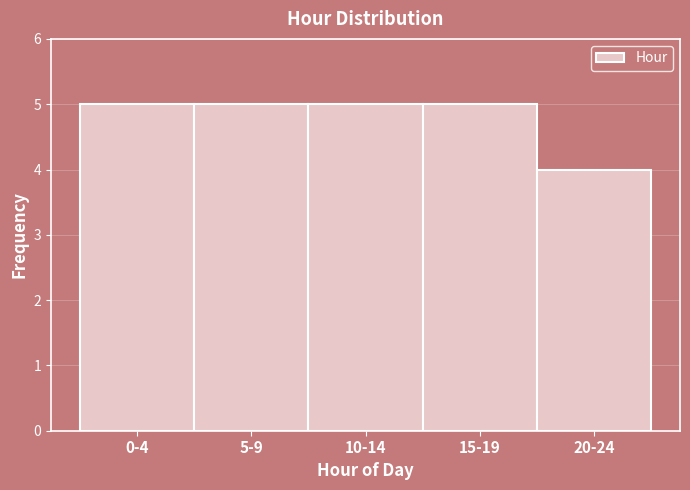

Reading left to right, list all the values displayed in this chart.

0-4=5	5-9=5	10-14=5	15-19=5	20-24=4